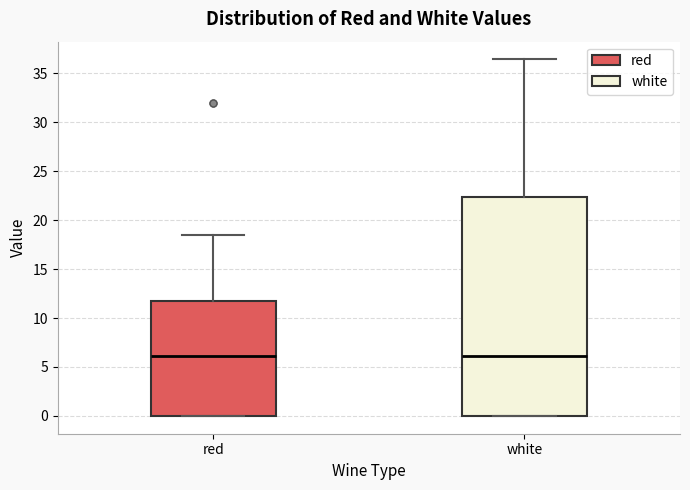

Which box is the tallest, from its lower edge to its upper edge?

white